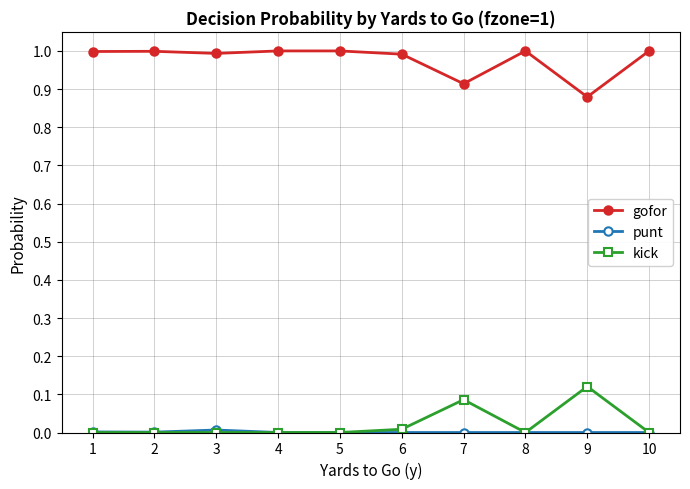

Where is gofor nearest to the value 0?

9